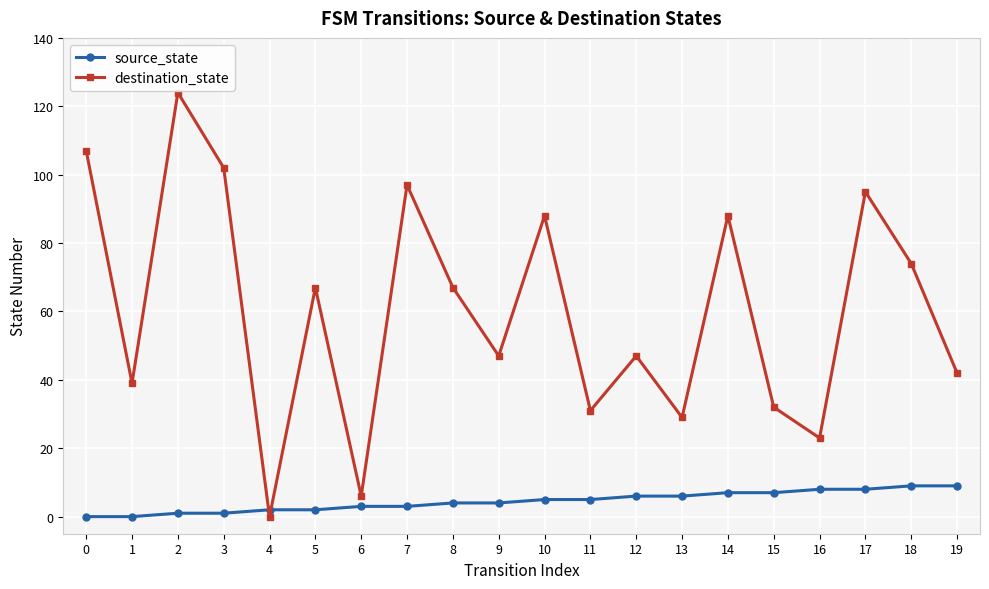

What are all the series names shown in the legend?

source_state, destination_state